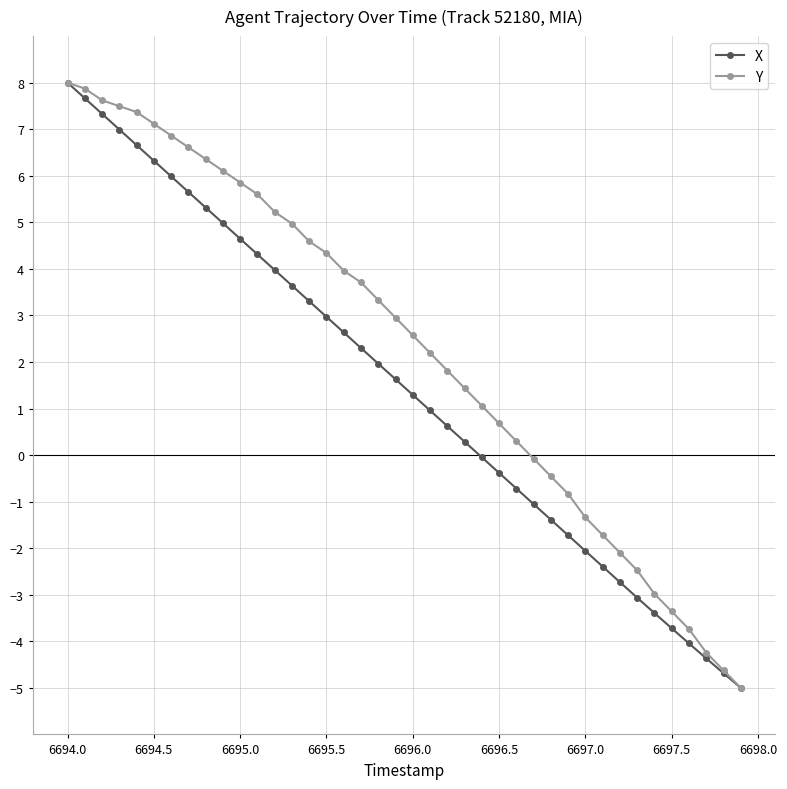

Rank the series by their average value, from lowest to highest.

X, Y